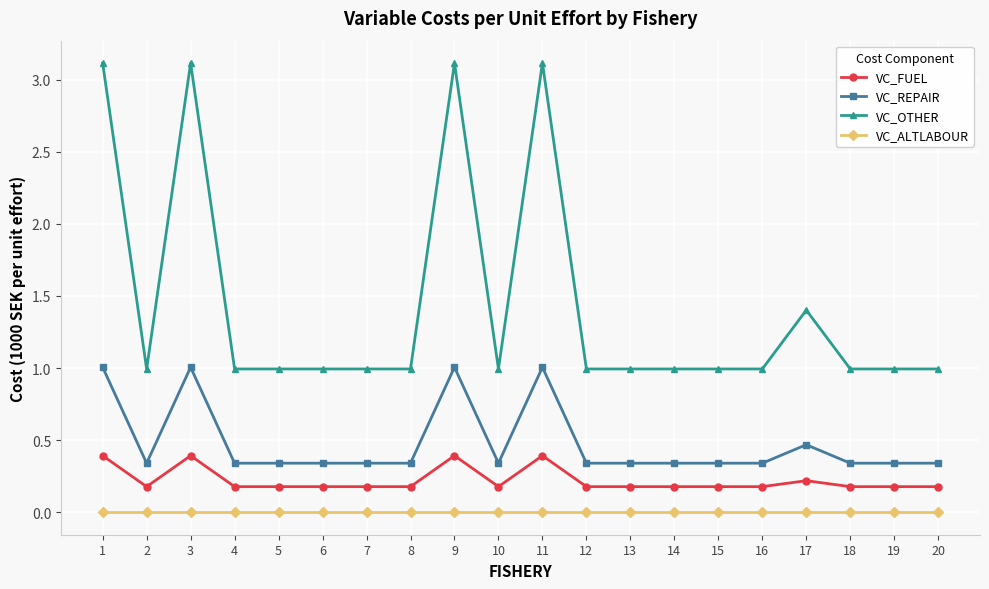

What is the value of the VC_OTHER point at the 3rd from the left?

3.1